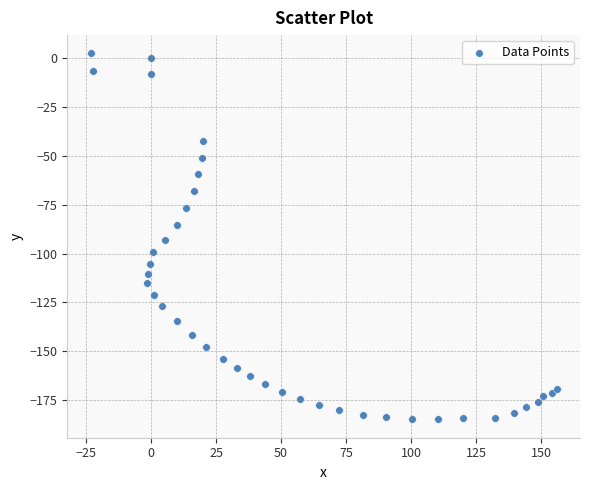

What is the range of X values (max minus min)?

179.3